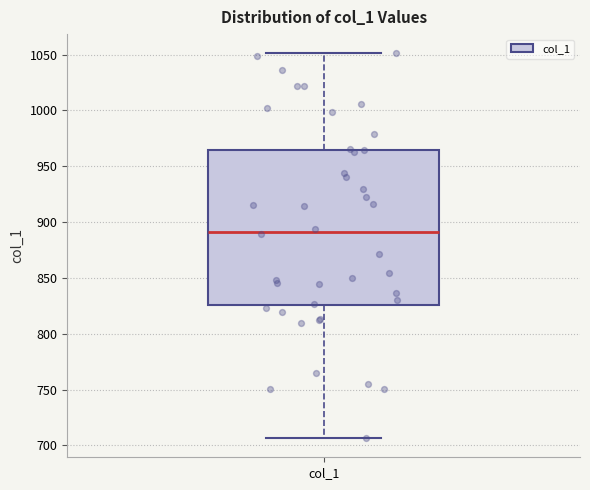

Read this box plot against the y-axis: the position of the median line, the range covered by the box, and the ends of both whiskers. The values are not printed on the chart, so give them approximately, as read against the axis.

median 890, box 825 to 965, whiskers 705 to 1050